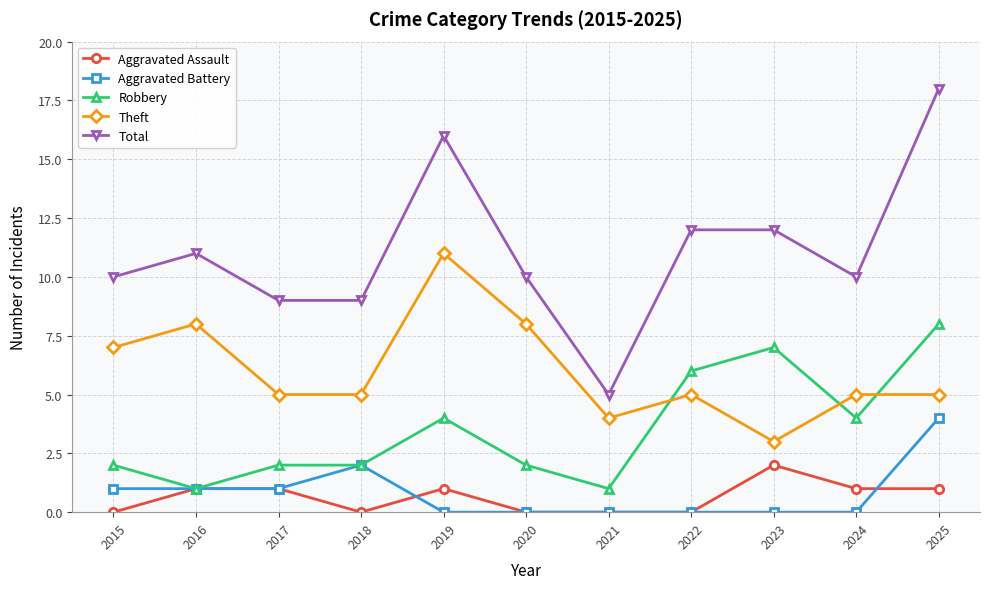

At which category does Robbery reach its first local valley?

2016